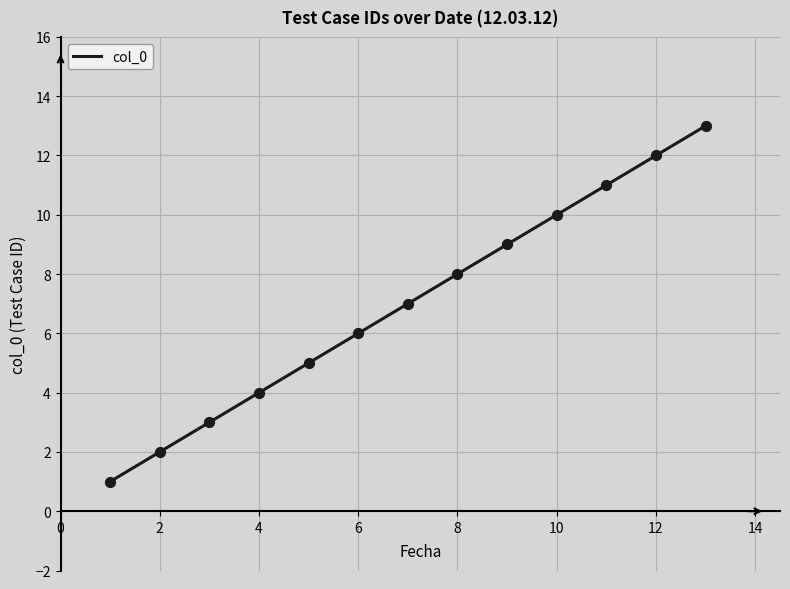

What is the maximum value shown in the chart?

13